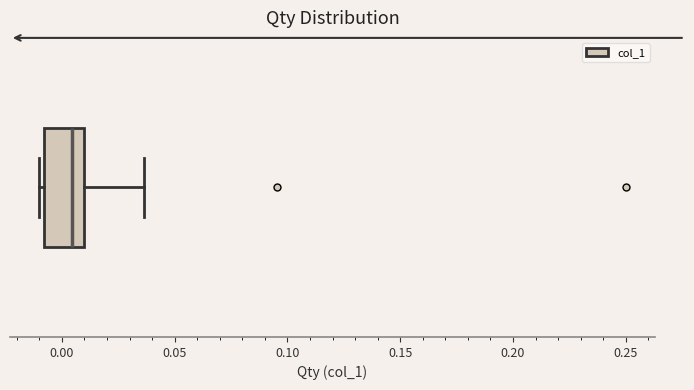

Where does the right whisker of the box end on the x-axis? The values are not printed on the chart, so give them approximately, as read against the axis.

0.035